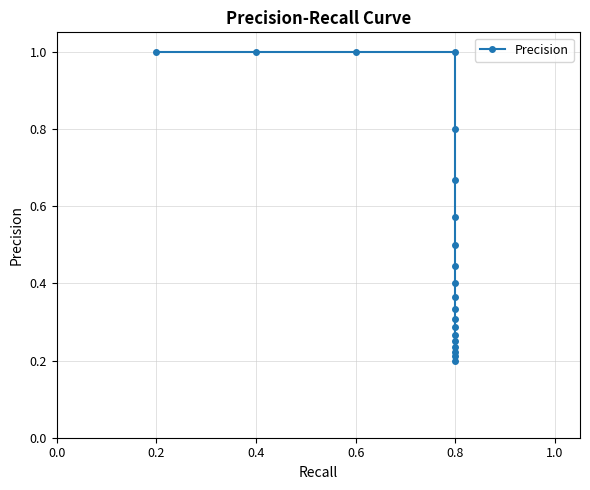

Is it true that the value at 0.8 is 1.0?

True